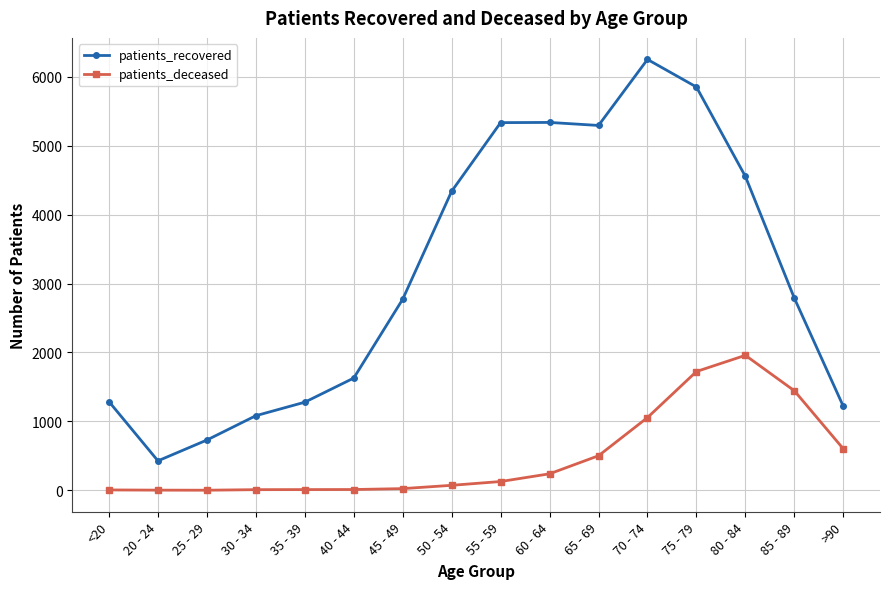

Which series changed the most between 30 - 34 and 80 - 84?

patients_recovered